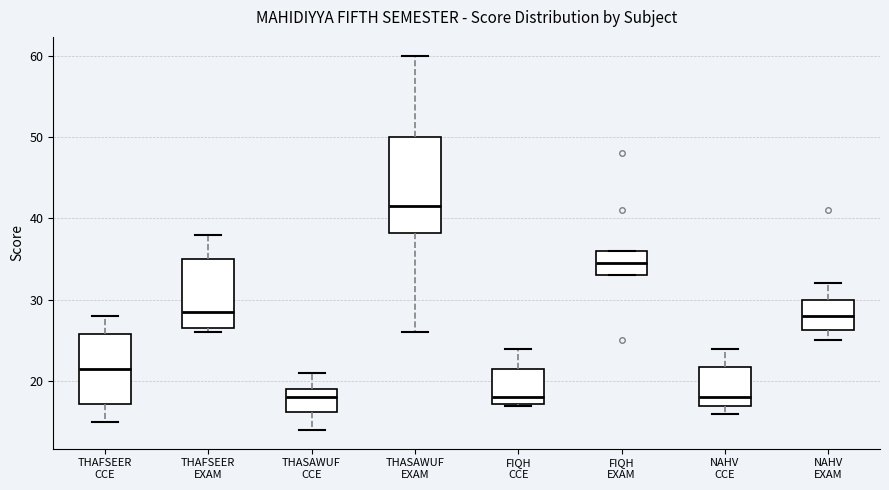

Reading left to right, transcribe this box plot: for each box, give where its median line is, the range the box spans, and where its two whiskers end, as read against the y-axis. The values are not printed on the chart, so give them approximately, as read against the axis.

THAFSEER CCE: median 22, box 17 to 26, whiskers 15 to 28
THAFSEER EXAM: median 29, box 27 to 35, whiskers 26 to 38
THASAWUF CCE: median 18, box 16 to 19, whiskers 14 to 21
THASAWUF EXAM: median 42, box 38 to 50, whiskers 26 to 60
FIQH CCE: median 18, box 17 to 22, whiskers 17 to 24
FIQH EXAM: median 35, box 33 to 36, whiskers 33 to 36
NAHV CCE: median 18, box 17 to 22, whiskers 16 to 24
NAHV EXAM: median 28, box 26 to 30, whiskers 25 to 32